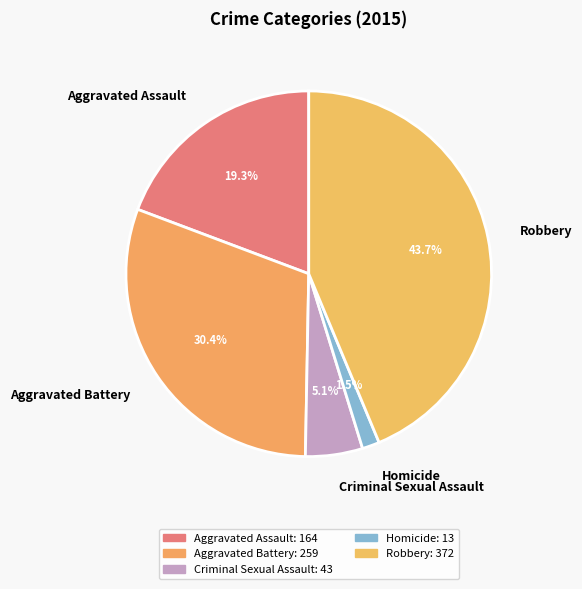

To the nearest percent, what is the average slice percentage?

20%